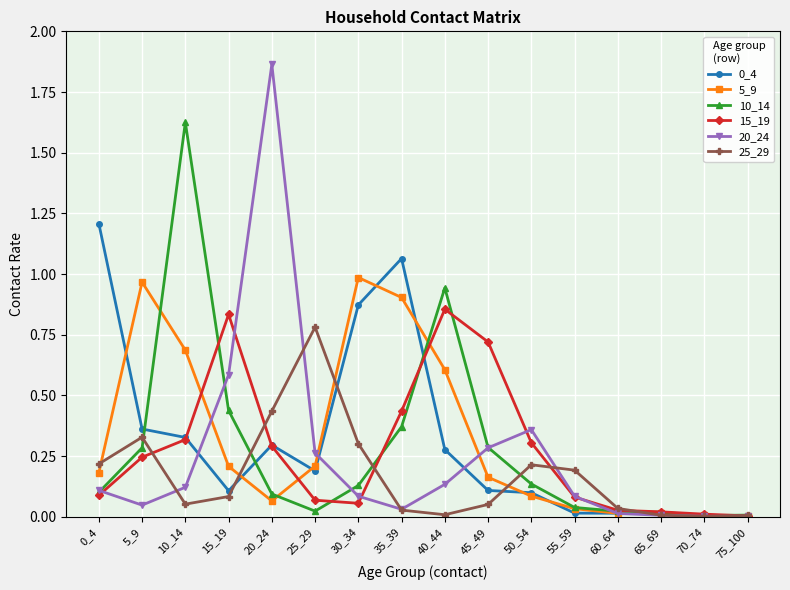

In 10_14, how many points are higher than both neighbors (excluding endpoints)?

2